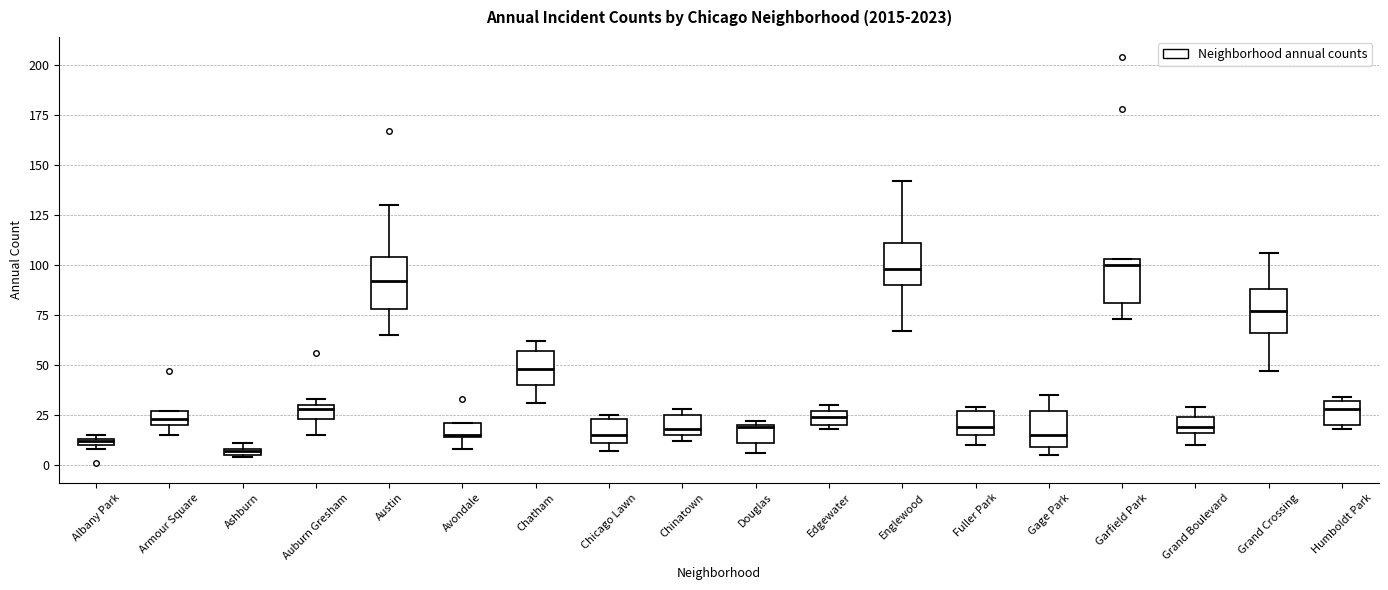

Where is the upper edge of the box for Gage Park on the y-axis? The values are not printed on the chart, so give them approximately, as read against the axis.

25